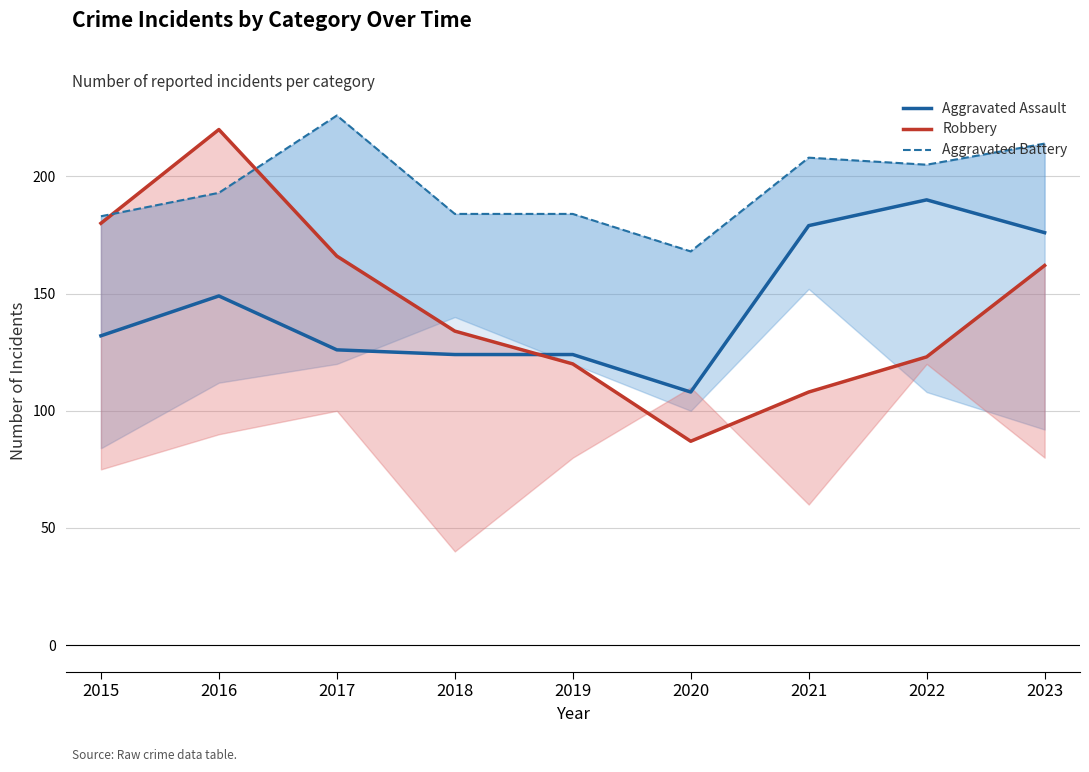

Count the number of categories in the chart.

9